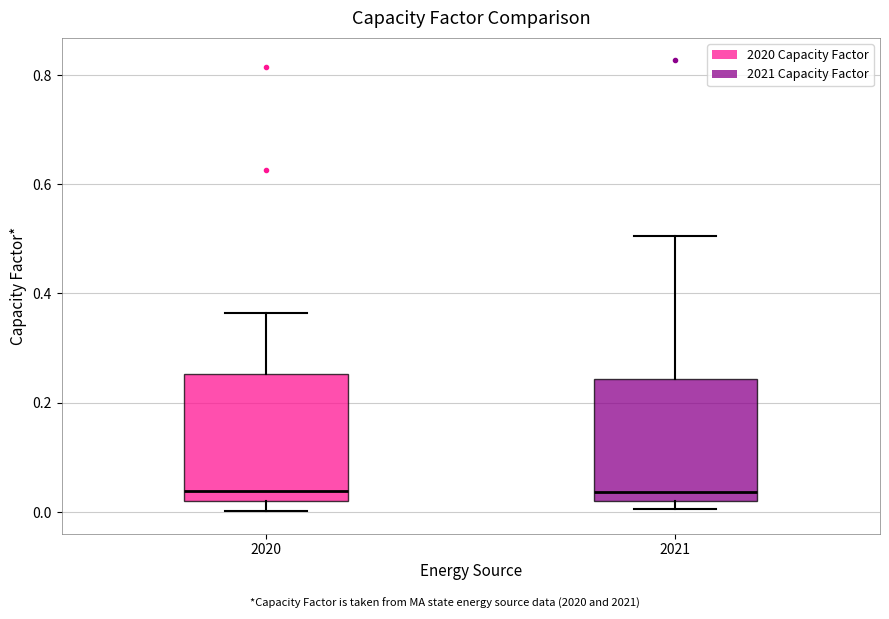

Reading left to right, read every box against the y-axis: the position of its median line, the range the box covers, and the ends of its whiskers. The values are not printed on the chart, so give them approximately, as read against the axis.

2020: median 0.04, box 0.02 to 0.26, whiskers 0.00 to 0.36
2021: median 0.04, box 0.02 to 0.24, whiskers 0.00 to 0.50